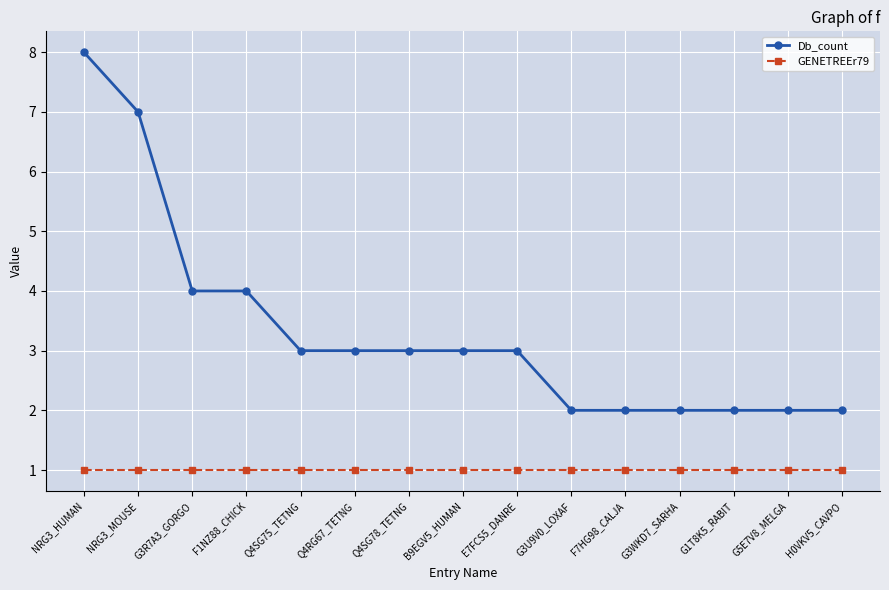

What is the value of the GENETREEr79 point at the 13th from the left?

1